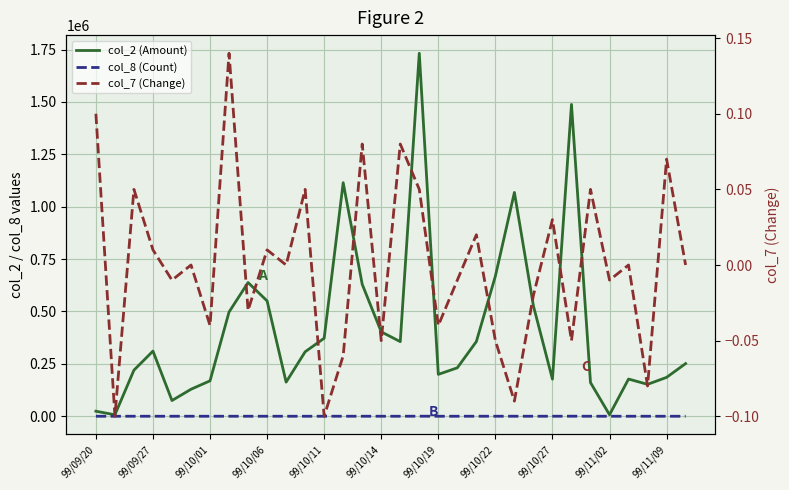

True or false: col_2 (Amount) and col_7 (Change) cross at least once.

False